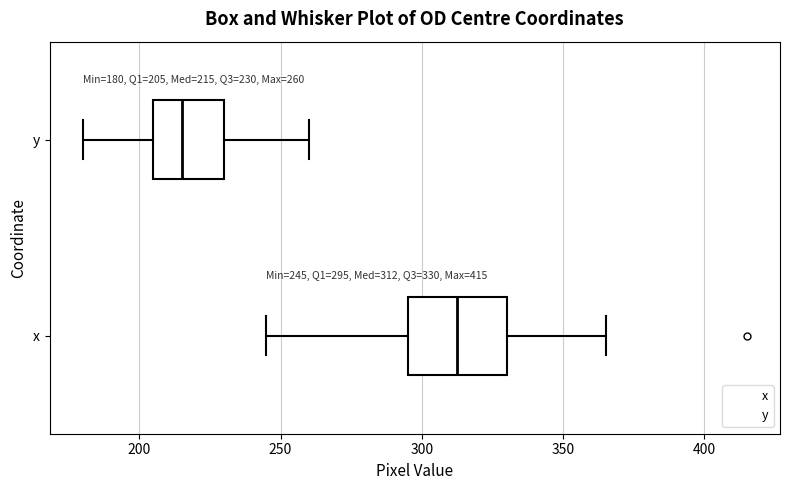

Comparing the boxes themselves (not the whiskers), which one is the widest?

x